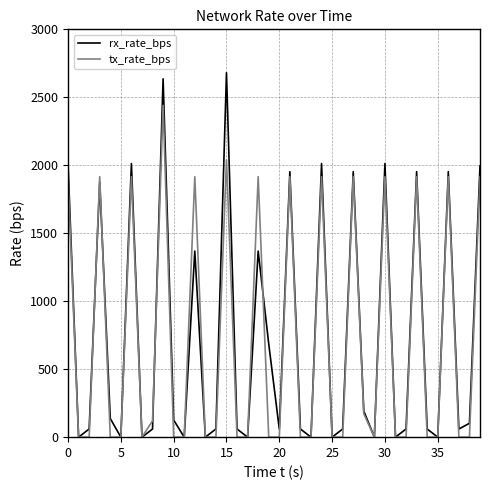

How many lines are shown in the chart?

2